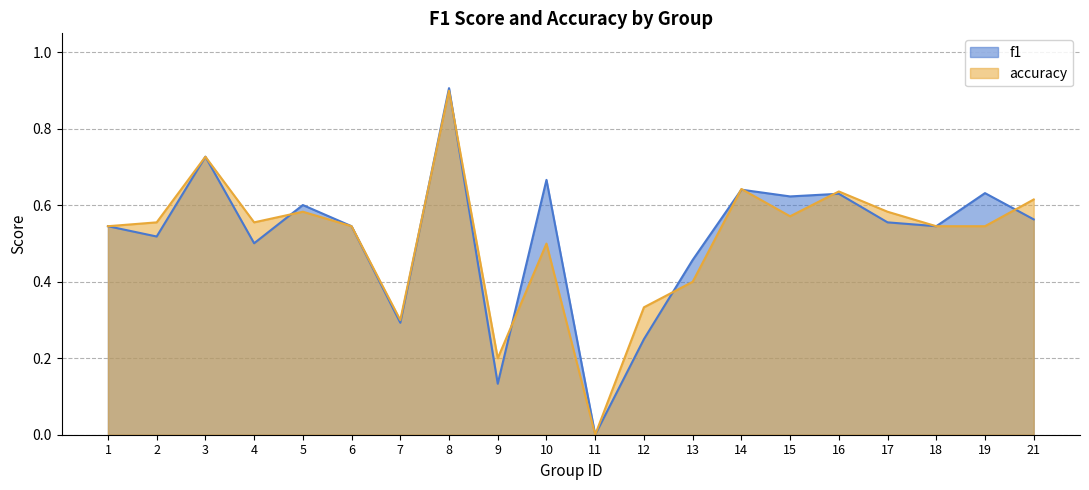

What value does the accuracy series have at 3?

0.7